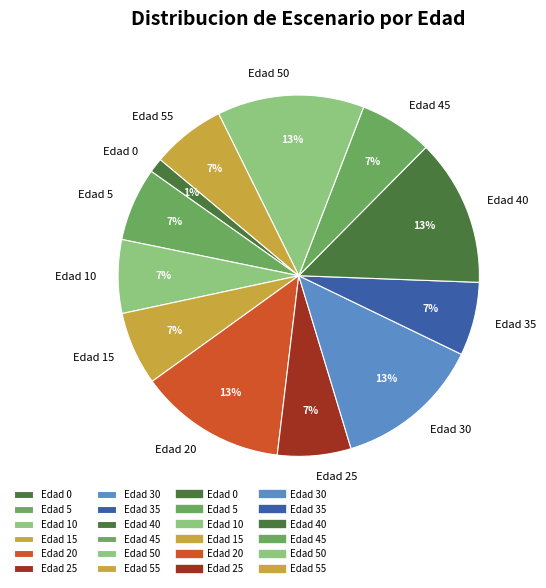

The Edad 30 slice represents 13% of the pie. True or false?

True